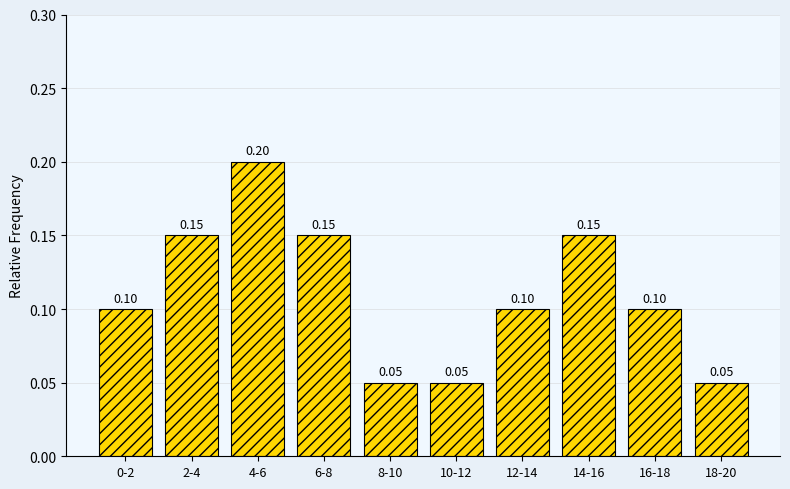

Between 16-18 and 18-20, which is larger?

16-18